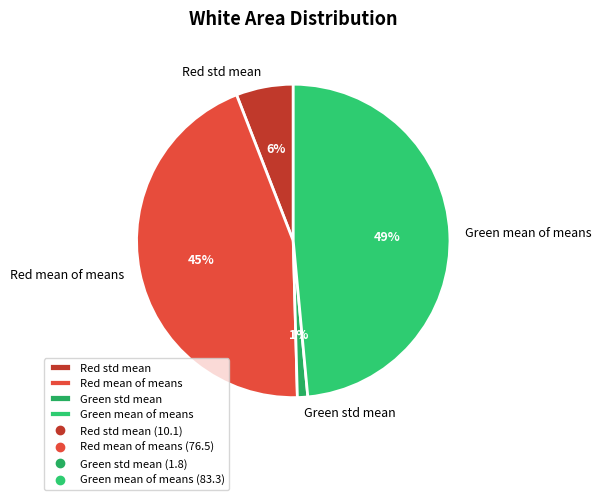

To the nearest percent, what portion does Red std mean represent?

6%